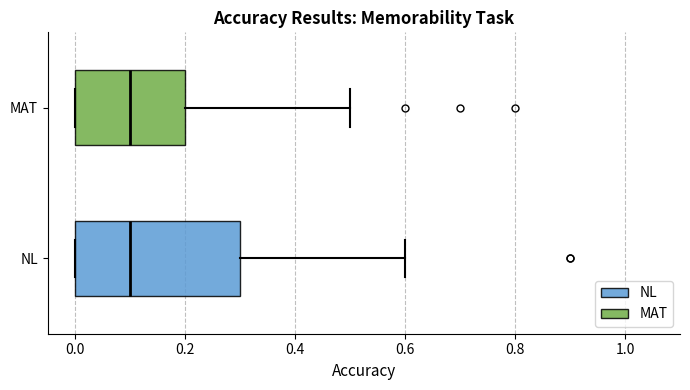

Reading bottom to top, read every box against the x-axis: the position of its median line, the range the box covers, and the ends of its whiskers. The values are not printed on the chart, so give them approximately, as read against the axis.

NL: median 0.1, box 0.0 to 0.3, whiskers 0.0 to 0.6
MAT: median 0.1, box 0.0 to 0.2, whiskers 0.0 to 0.5